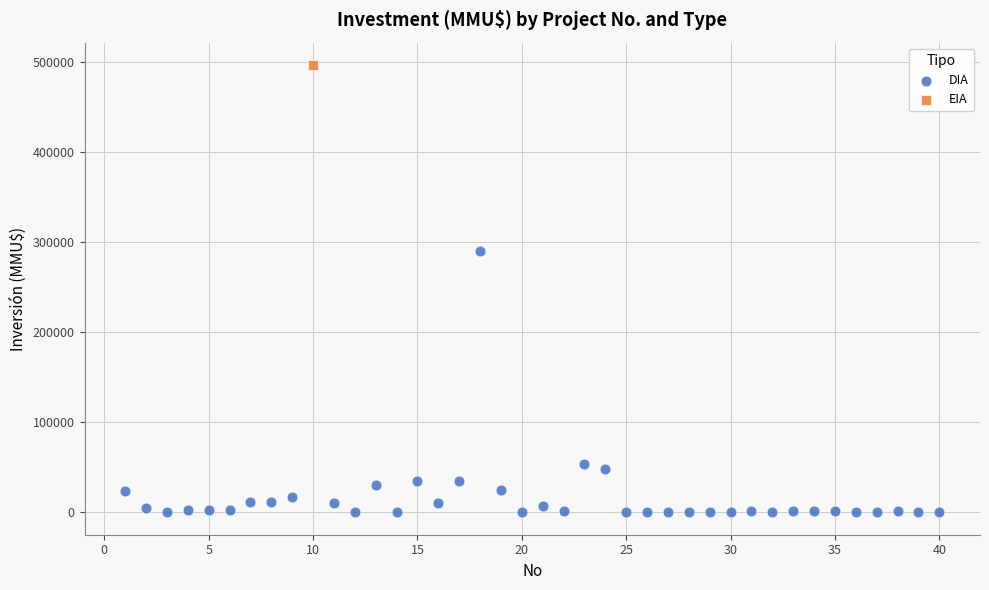

What are all the series names shown in the legend?

DIA, EIA